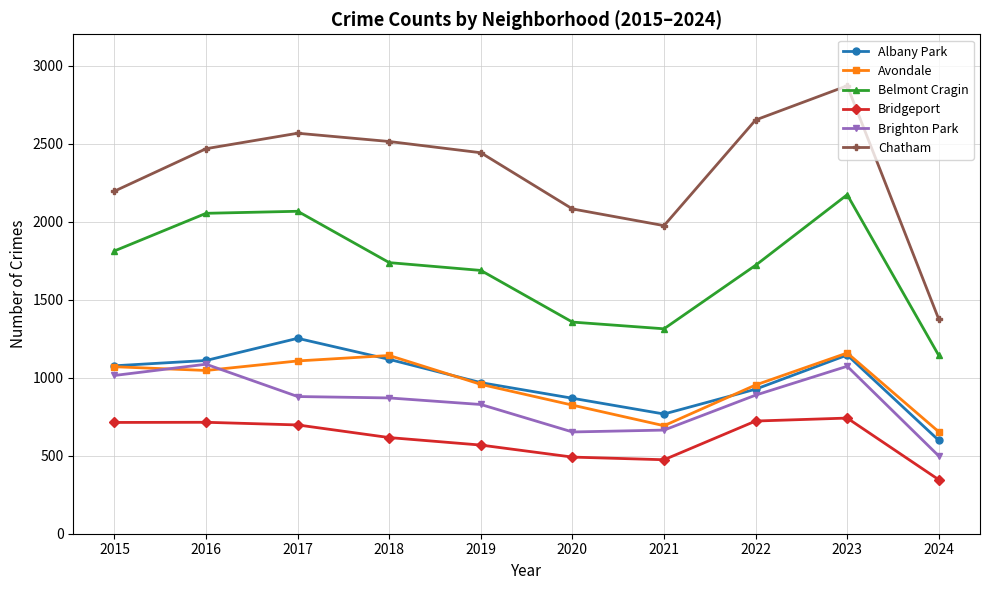

What is the lowest value of the Avondale series?

653